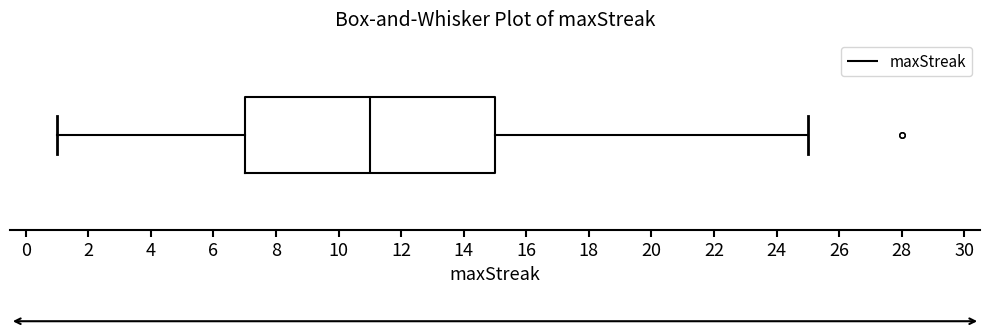

Read this box plot against the x-axis: the position of the median line, the range covered by the box, and the ends of both whiskers. The values are not printed on the chart, so give them approximately, as read against the axis.

median 11, box 7 to 15, whiskers 1 to 25